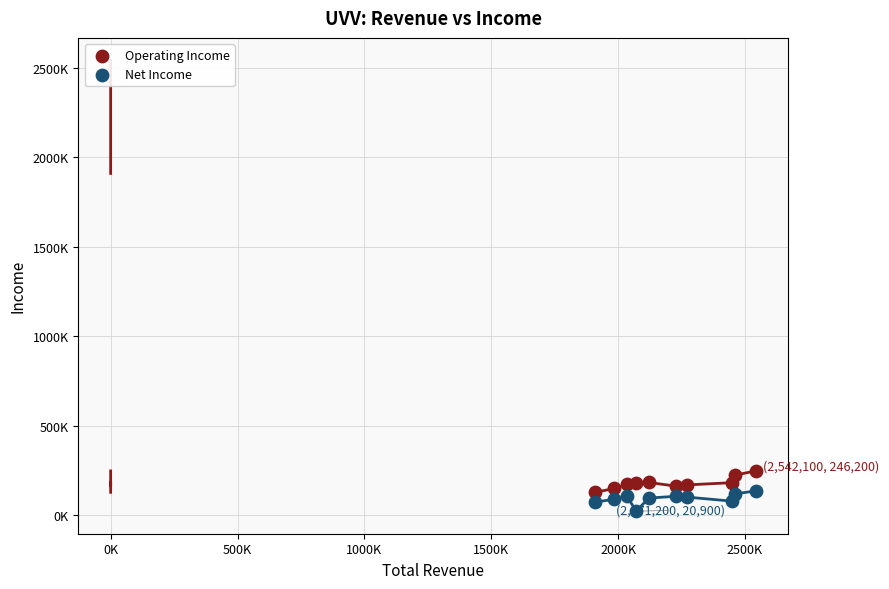

Which series reaches the minimum Y coordinate?

Net Income